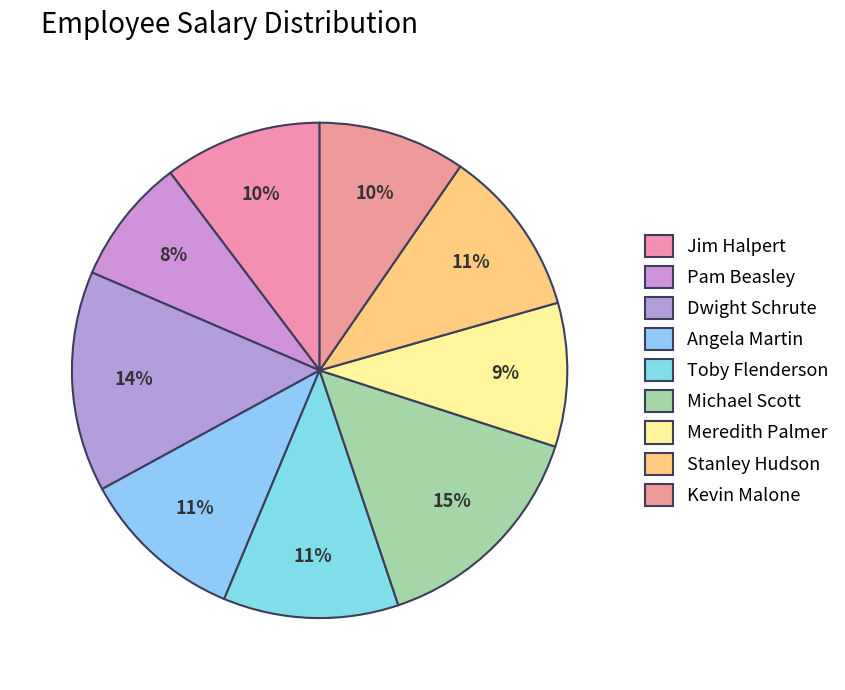

Is it true that Michael Scott is 15% of the pie?

True